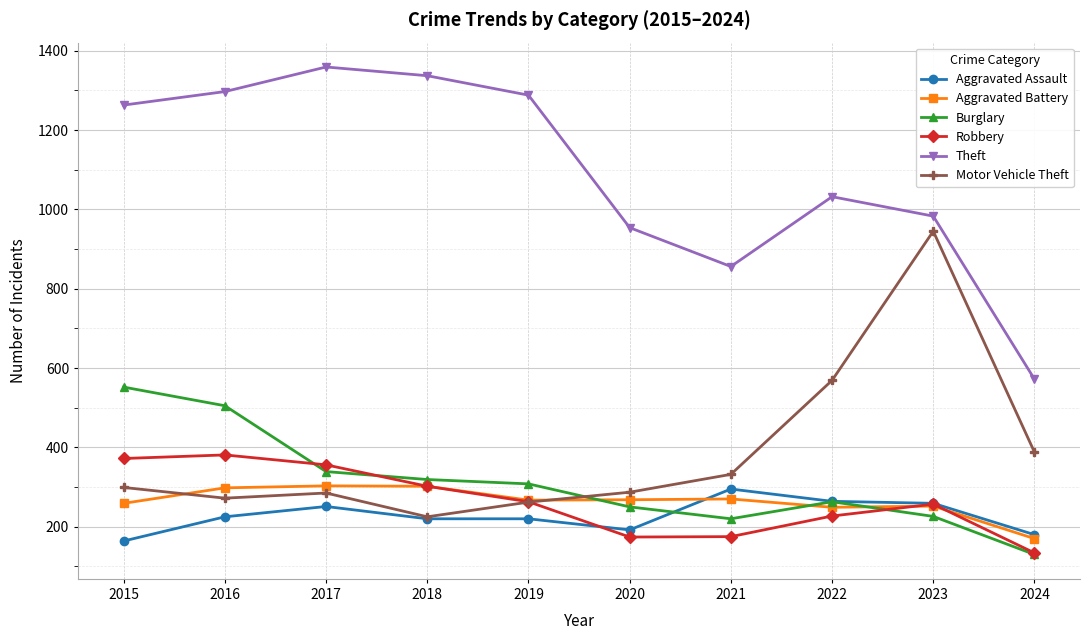

What is the average value of the Aggravated Assault series?

227